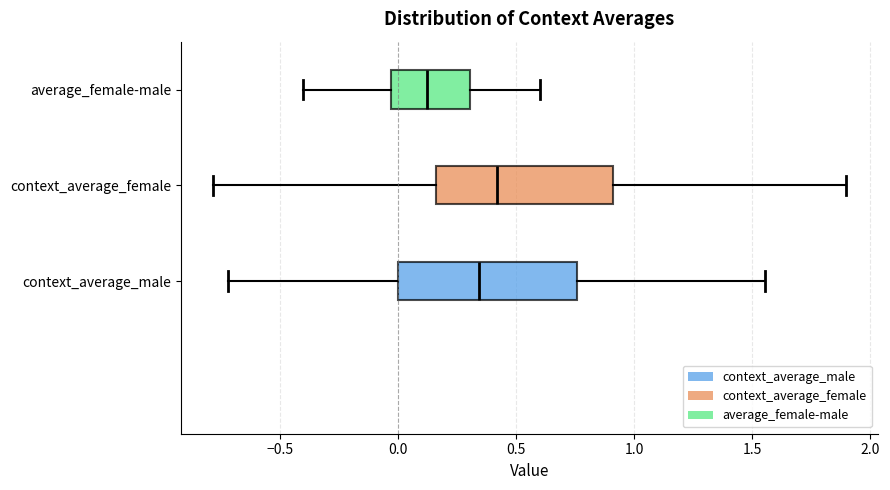

Where is the right edge of the box for context_average_male on the x-axis? The values are not printed on the chart, so give them approximately, as read against the axis.

0.75